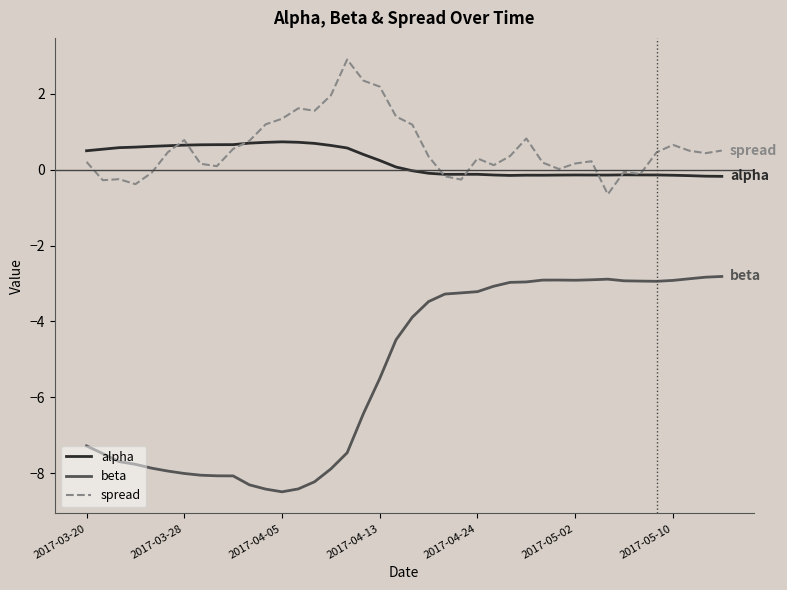

True or false: alpha and beta intersect in this chart.

False